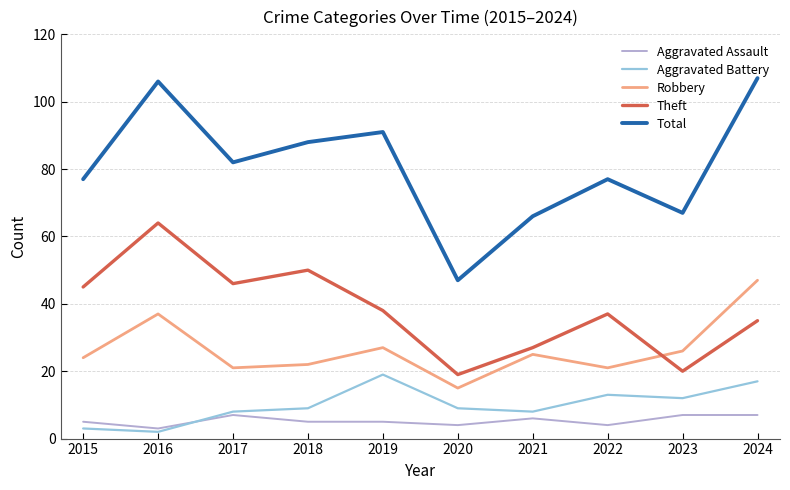

True or false: Robbery and Aggravated Battery cross at least once.

False